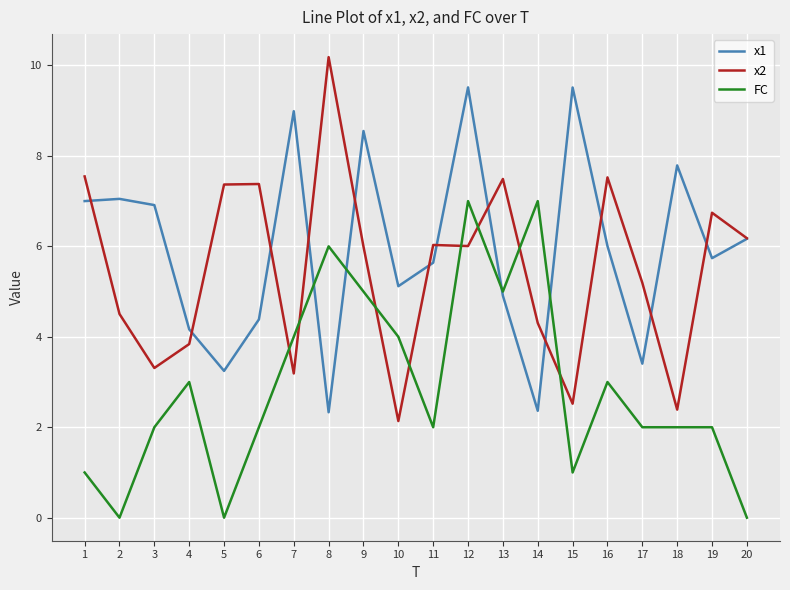

Rank the series by their maximum value, from lowest to highest.

FC, x1, x2